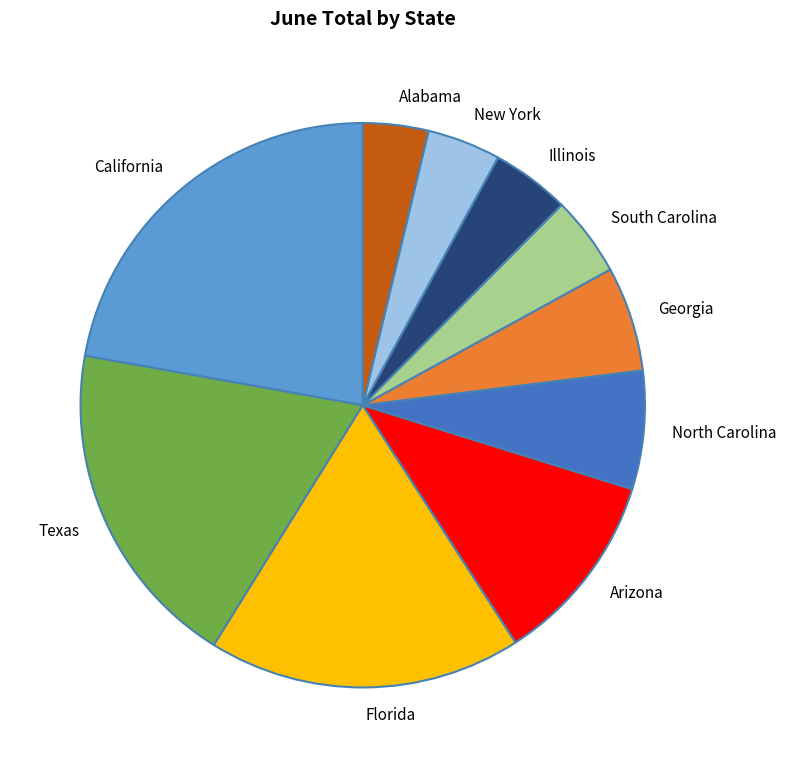

Do Arizona and Texas together represent more than half of the pie?

No